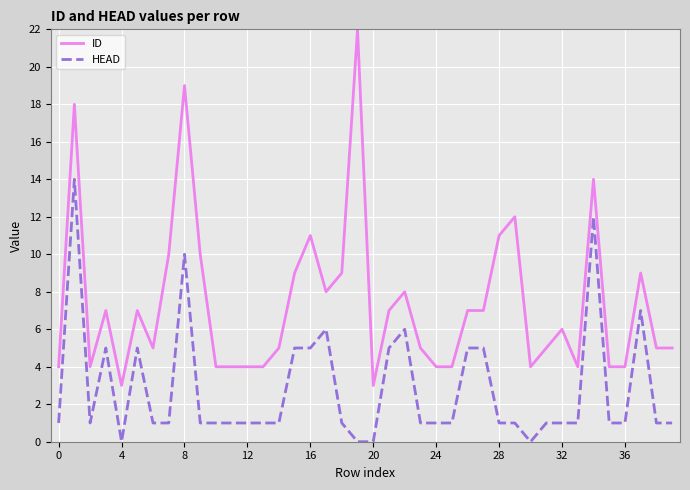

Which series has the largest range (max minus min)?

ID